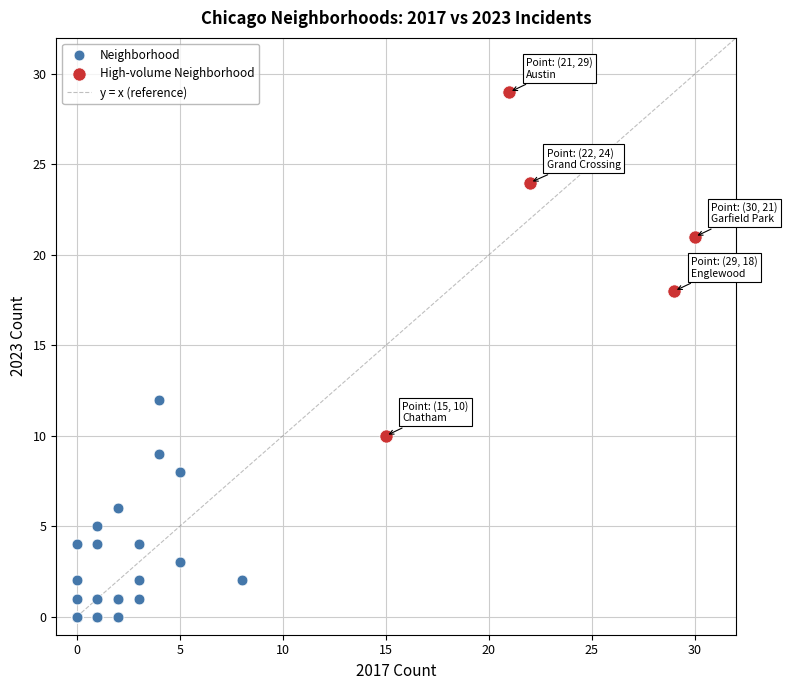

Which series has the widest spread of Y values?

High-volume Neighborhood